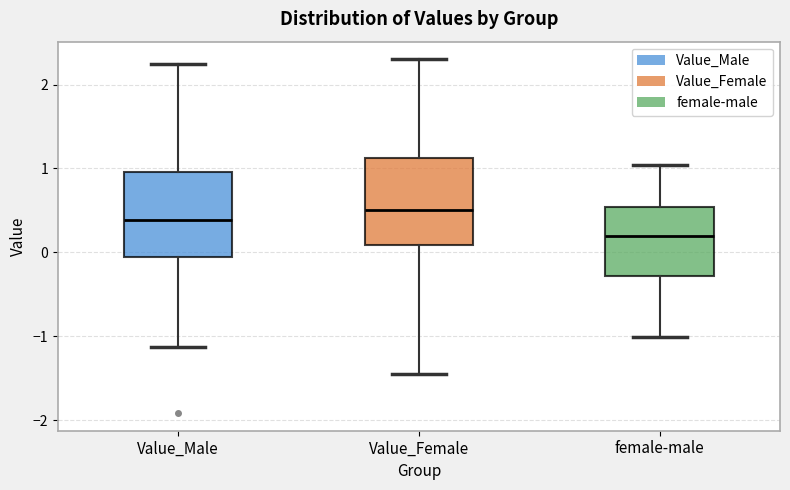

Where does the upper whisker of the box for Value_Male end on the y-axis? The values are not printed on the chart, so give them approximately, as read against the axis.

2.2